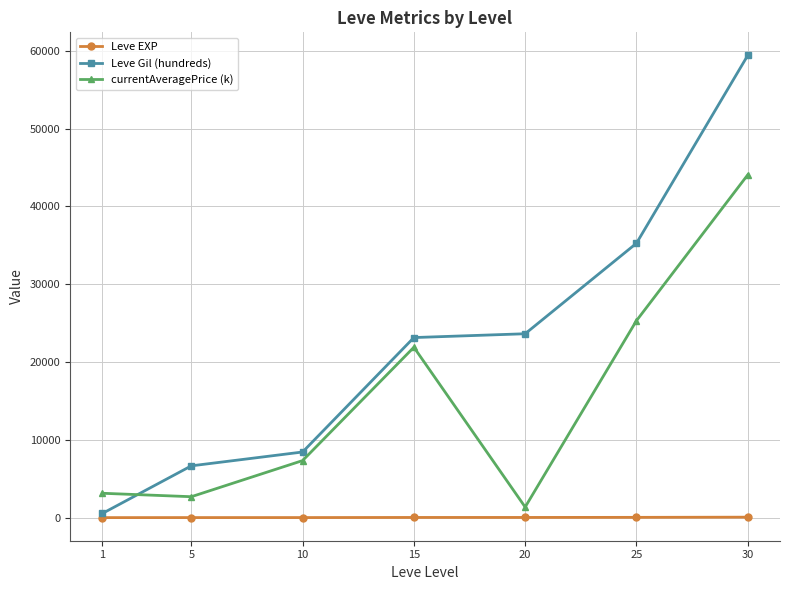

What is the difference between the currentAveragePrice (k) values at 20 and 25?

23952.8